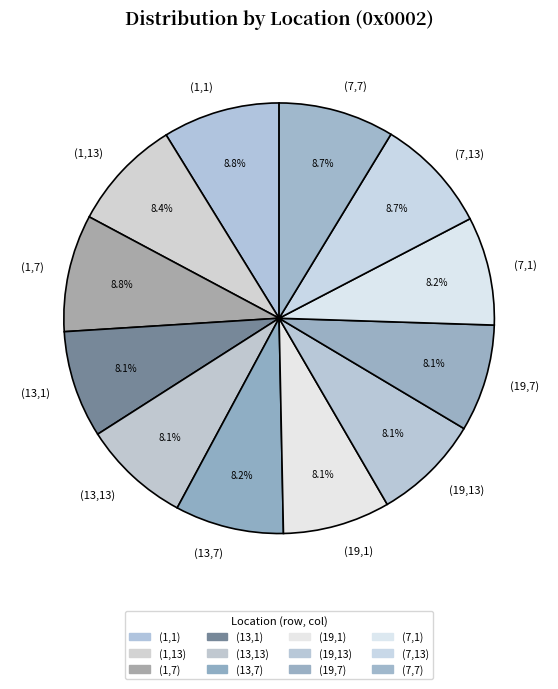

What is the ratio of the value at (19,7) to the value at (13,7)?

1.0